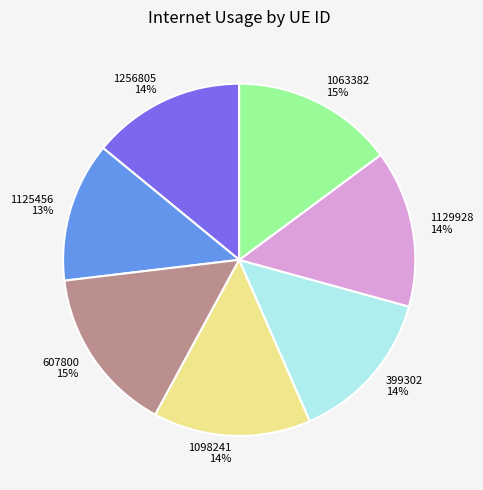

Does any single category account for the majority?

No